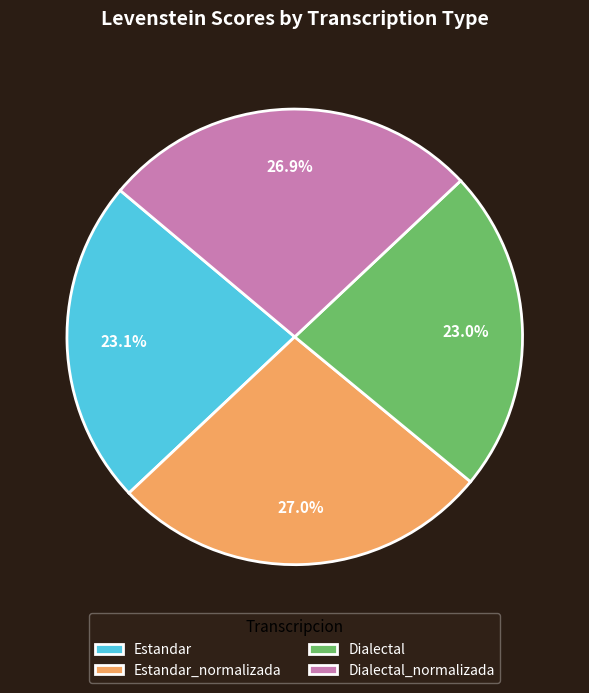

Is it true that Dialectal is 23% of the pie?

True